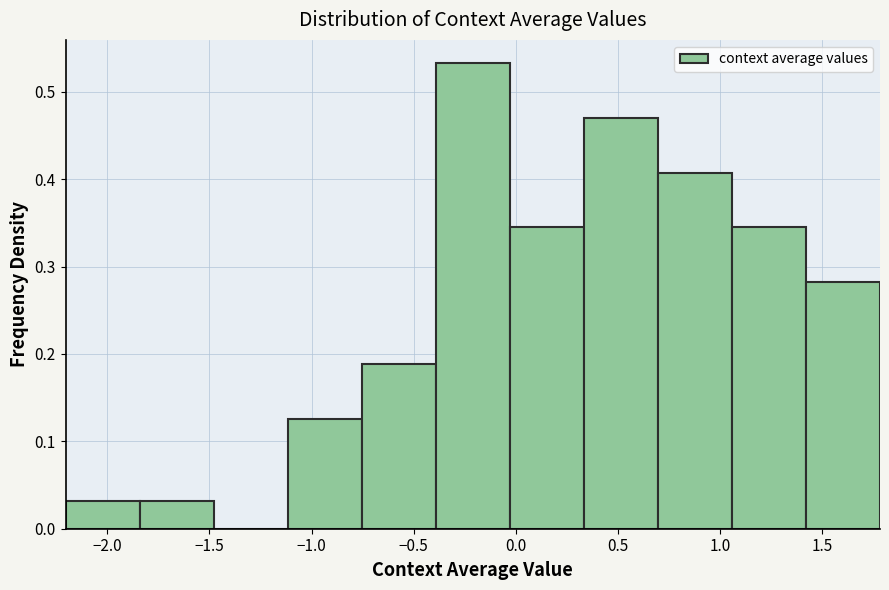

What is the height of the bar covering -1.85 to -1.50 on the x-axis? Neither the bar edges nor the heights are printed on the chart, so give them approximately, as read against the axes.

0.03